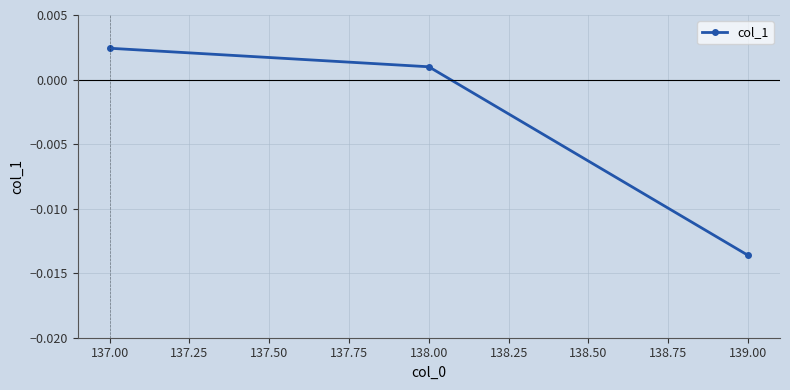

Which label corresponds to the smallest value in the chart?

139.00